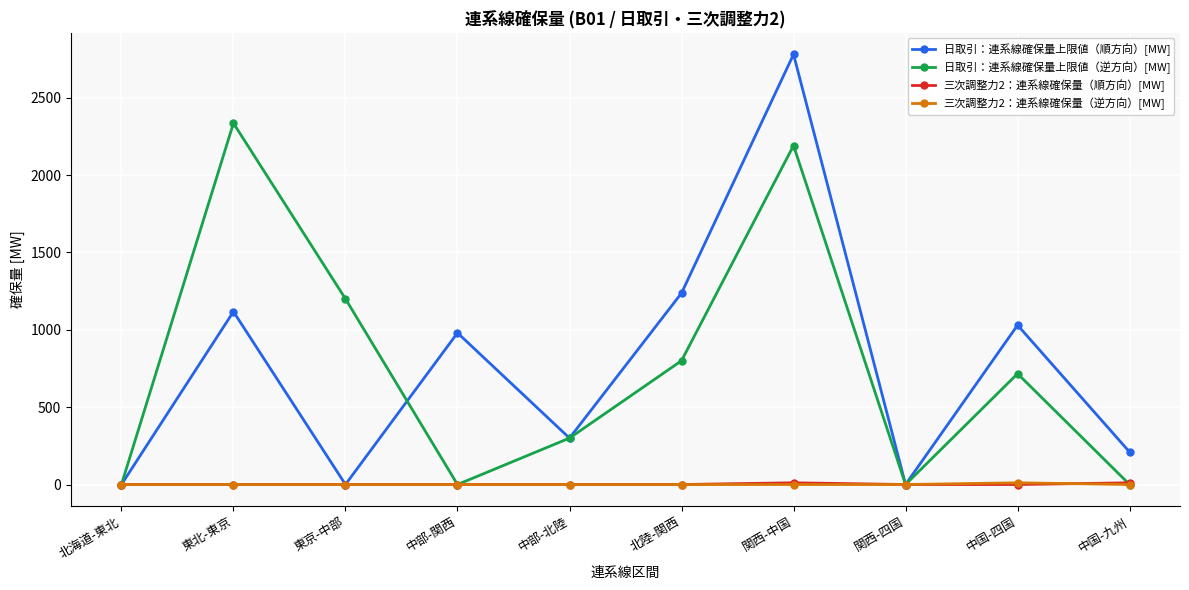

True or false: 三次調整力2：連系線確保量（順方向）[MW] has a value of 0.0 at 中国-四国.

True